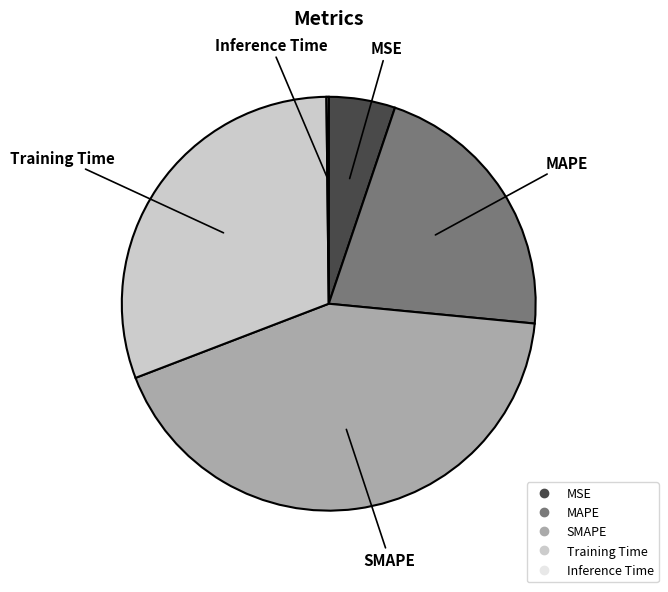

Which slice is the largest?

SMAPE